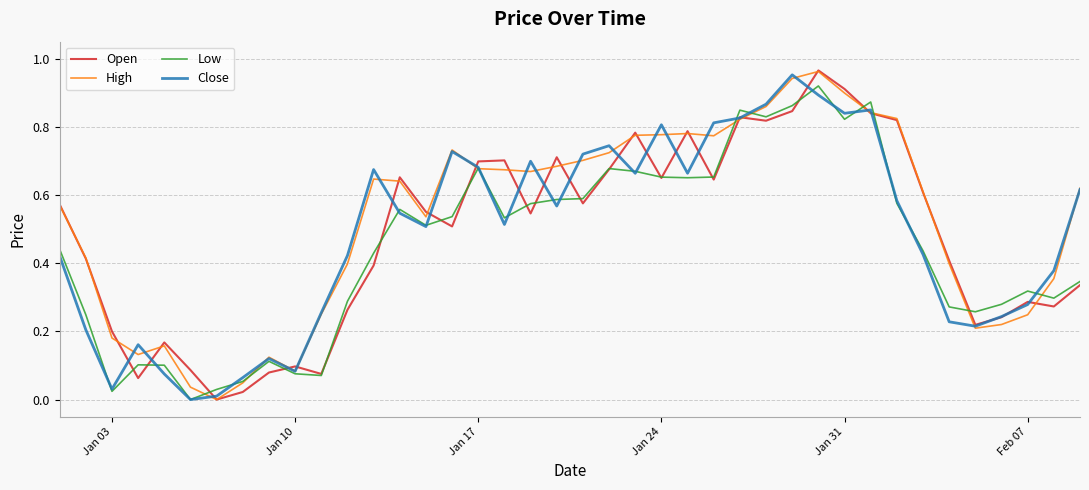

What are all the series names shown in the legend?

Open, High, Low, Close